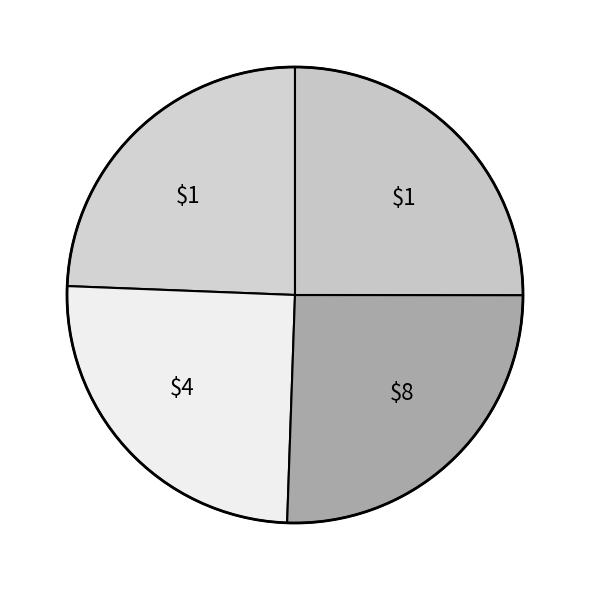

What is the smallest slice in the pie chart?

$1